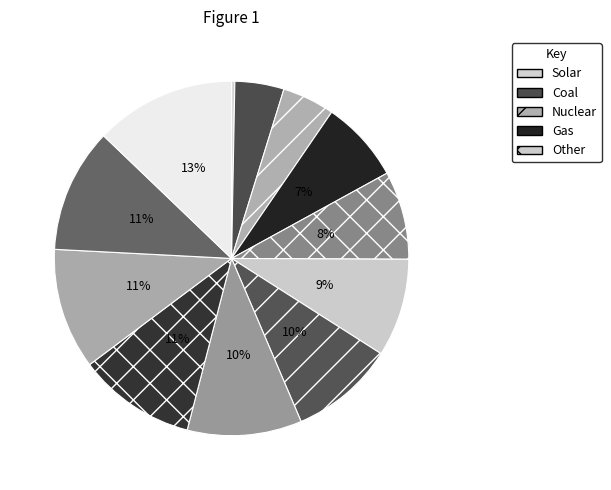

To the nearest percent, what is the difference between the largest and smallest slice percentages?

13%